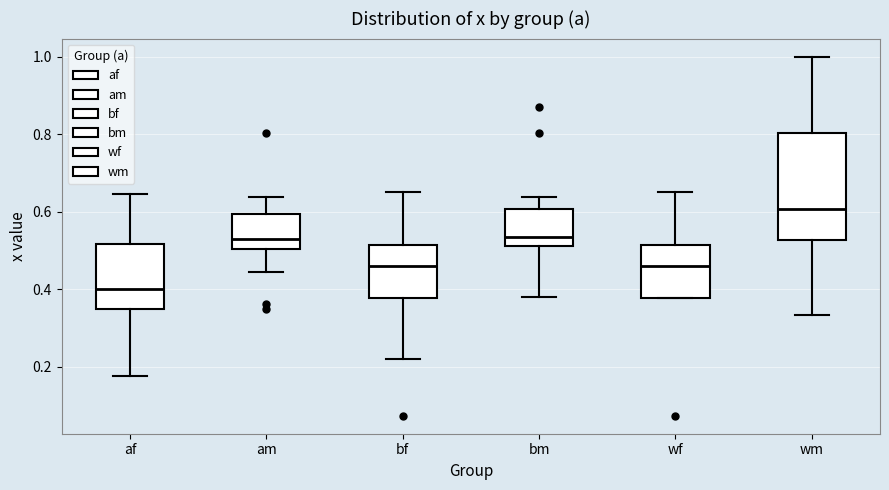

Reading left to right, transcribe this box plot: for each box, give where its median line is, the range the box spans, and where its two whiskers end, as read against the y-axis. The values are not printed on the chart, so give them approximately, as read against the axis.

af: median 0.40, box 0.34 to 0.52, whiskers 0.18 to 0.64
am: median 0.52, box 0.50 to 0.60, whiskers 0.44 to 0.64
bf: median 0.46, box 0.38 to 0.52, whiskers 0.22 to 0.66
bm: median 0.54, box 0.52 to 0.60, whiskers 0.38 to 0.64
wf: median 0.46, box 0.38 to 0.52, whiskers 0.38 to 0.66
wm: median 0.60, box 0.52 to 0.80, whiskers 0.34 to 1.00